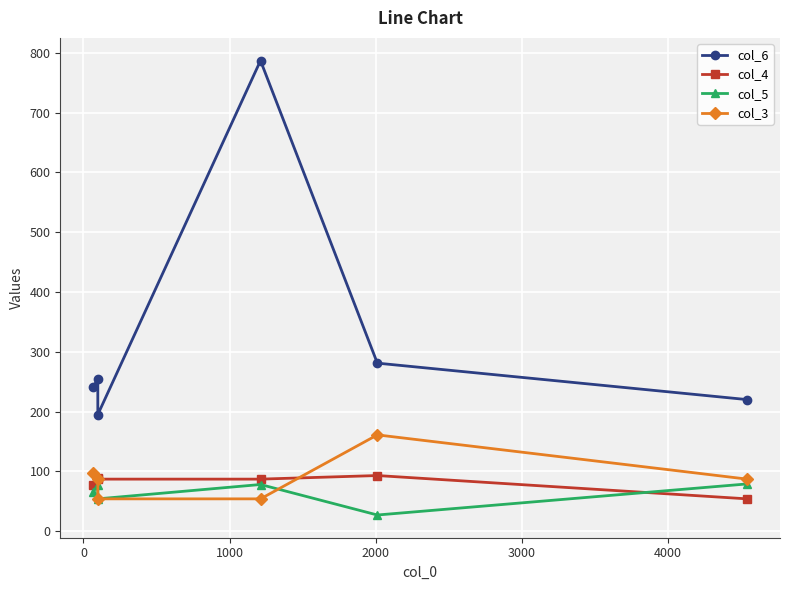

True or false: col_4 and col_6 cross at least once.

False